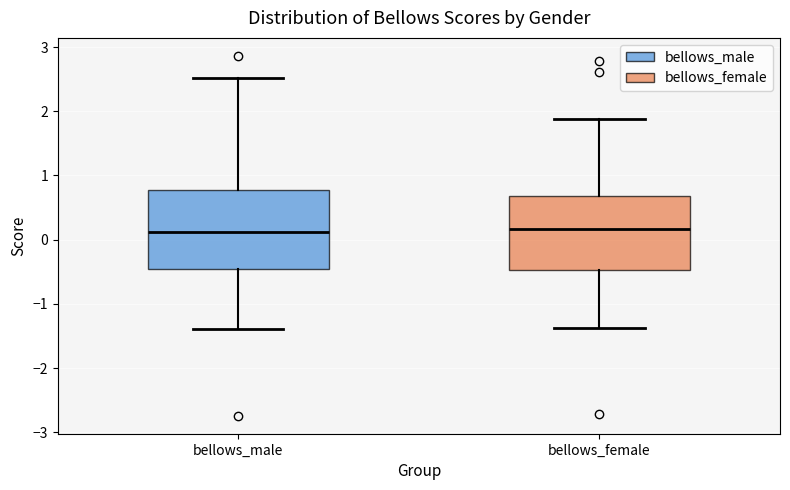

Reading left to right, transcribe this box plot: for each box, give where its median line is, the range the box spans, and where its two whiskers end, as read against the y-axis. The values are not printed on the chart, so give them approximately, as read against the axis.

bellows_male: median 0.1, box -0.5 to 0.8, whiskers -1.4 to 2.5
bellows_female: median 0.2, box -0.5 to 0.7, whiskers -1.4 to 1.9